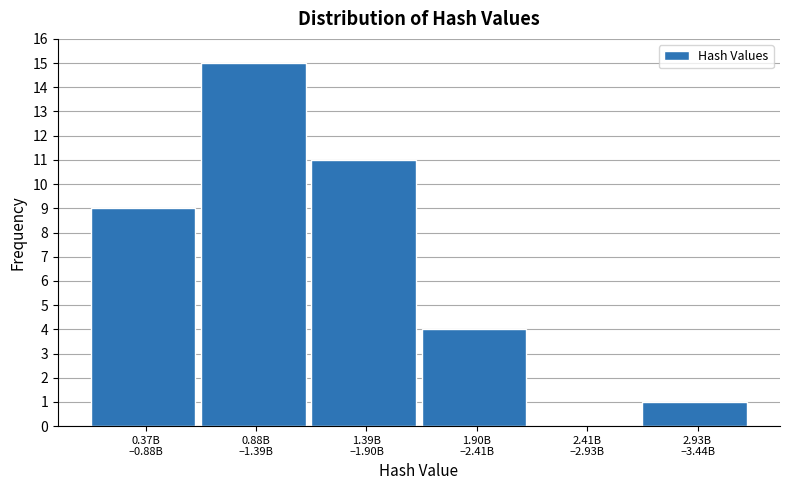

What is the sum of all values?

40